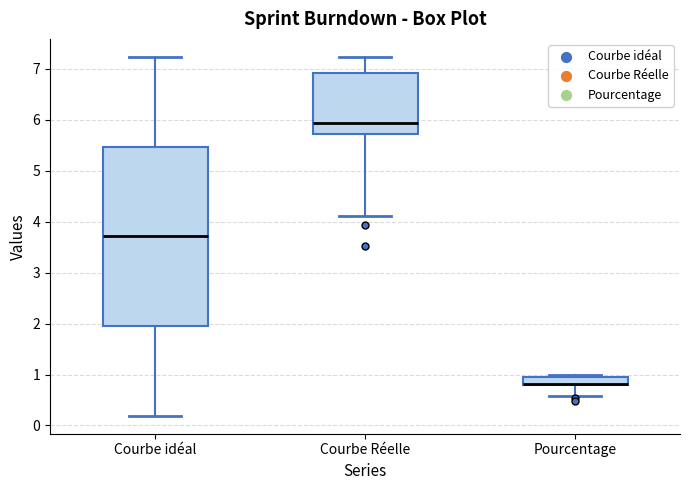

Reading left to right, transcribe this box plot: for each box, give where its median line is, the range the box spans, and where its two whiskers end, as read against the y-axis. The values are not printed on the chart, so give them approximately, as read against the axis.

Courbe idéal: median 3.7, box 2.0 to 5.5, whiskers 0.2 to 7.2
Courbe Réelle: median 5.9, box 5.7 to 6.9, whiskers 4.1 to 7.2
Pourcentage: median 0.8 (drawn on the box's lower edge), box 0.8 to 1.0, whiskers 0.6 to 1.0 (just above the box's upper edge)